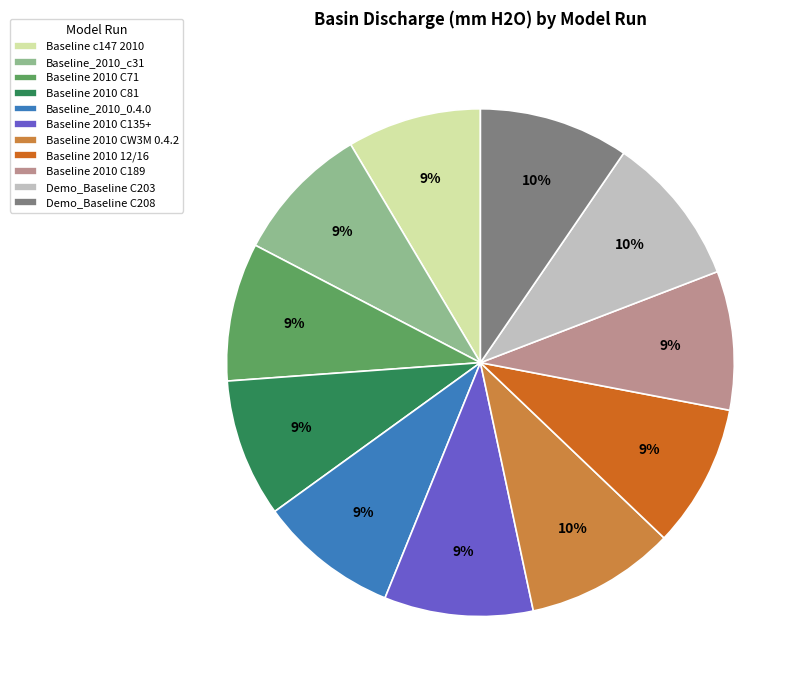

To the nearest percent, what is the average slice percentage?

9%